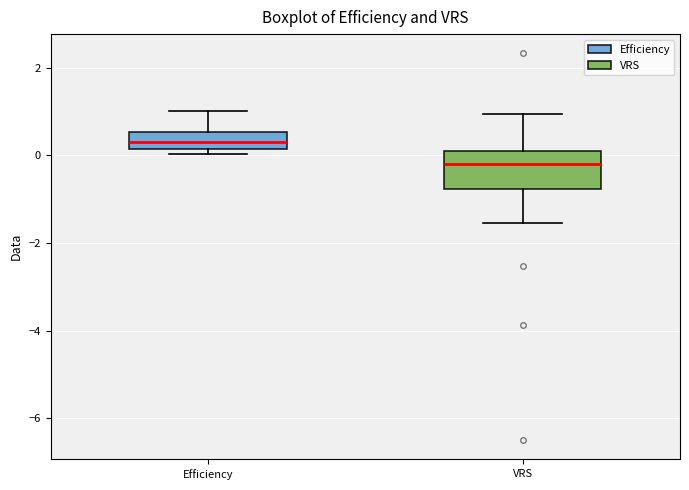

Which box has the lowest median line?

VRS